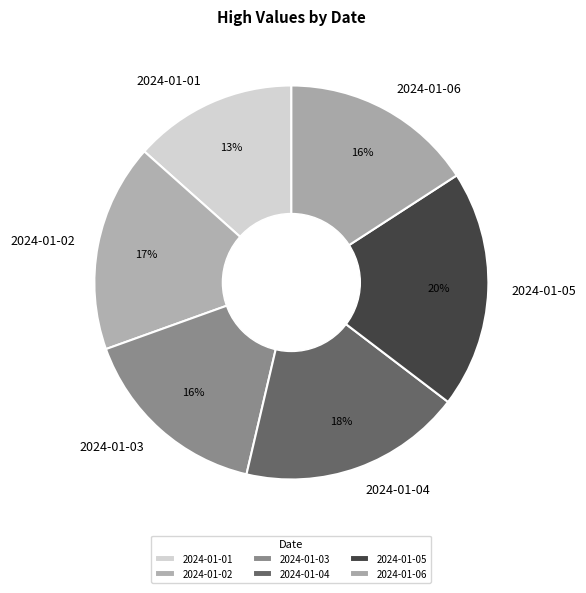

To the nearest percent, what is the combined percentage of 2024-01-06 and 2024-01-02?

33%